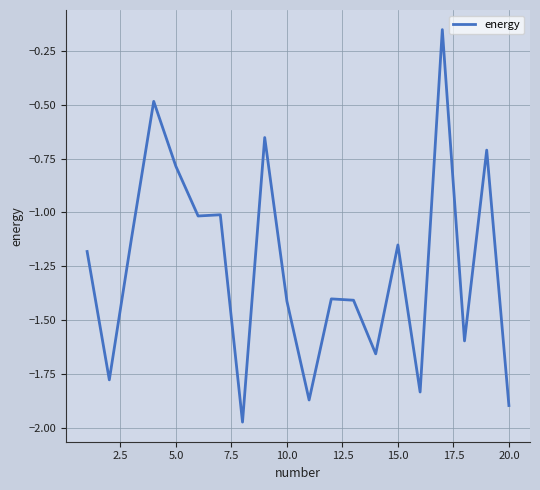

Does the chart have visible grid lines?

Yes